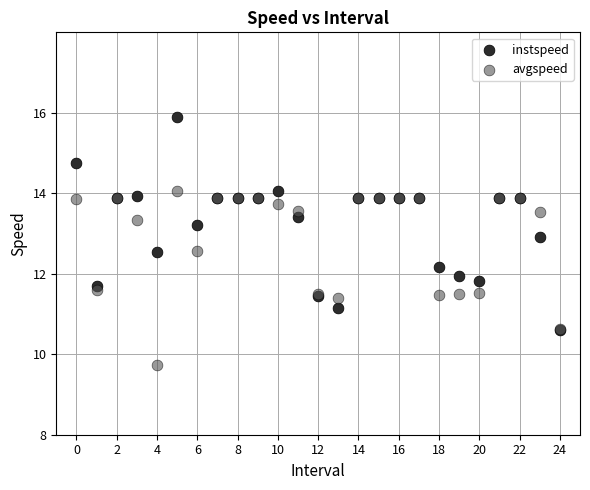

Which series reaches the minimum Y coordinate?

avgspeed